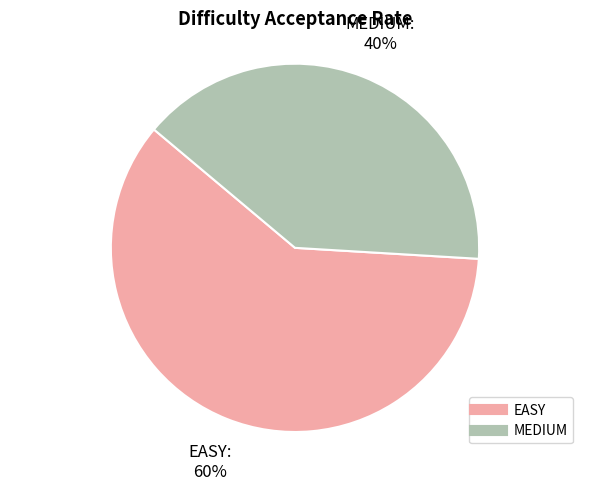

To the nearest percent, what is the average slice percentage?

50%